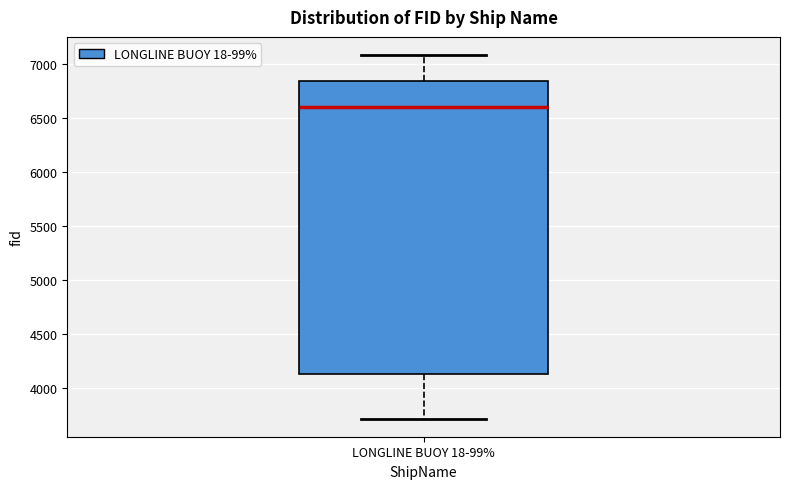

Read this box plot against the y-axis: the position of the median line, the range covered by the box, and the ends of both whiskers. The values are not printed on the chart, so give them approximately, as read against the axis.

median 6600, box 4100 to 6850, whiskers 3700 to 7100